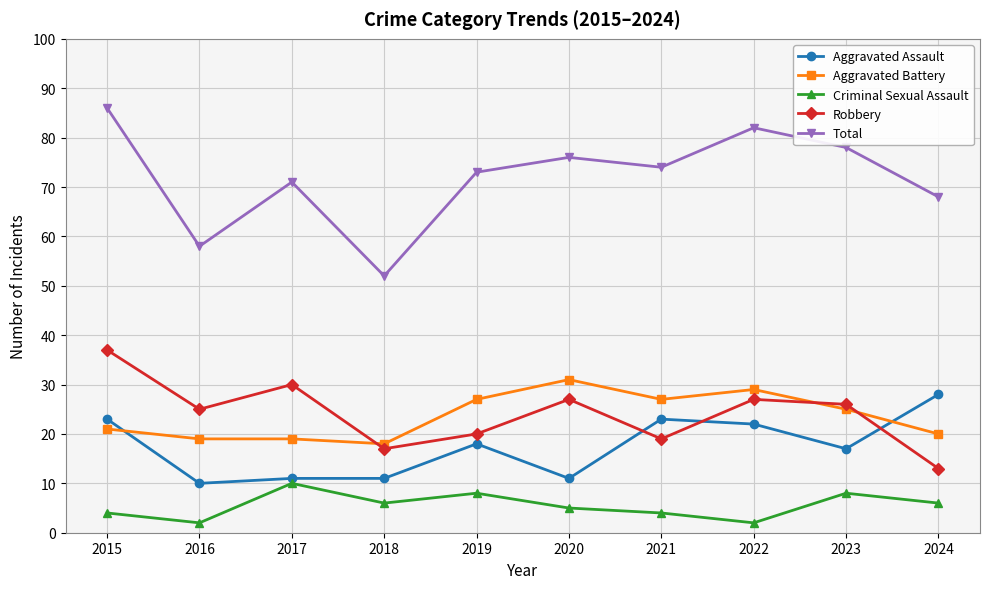

What is the sum of all Aggravated Assault values?

174